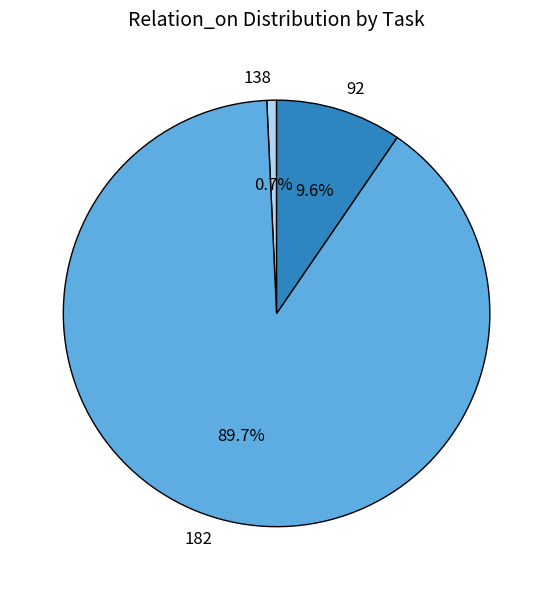

What percentage do 182 and 92 together represent?

99.3%